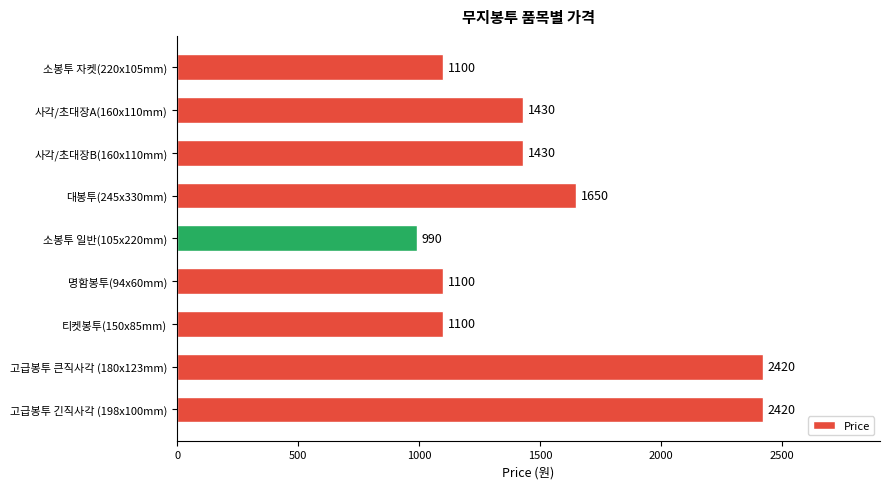

The chart shows a value of 1100 at 티켓봉투(150x85mm). True or false?

True